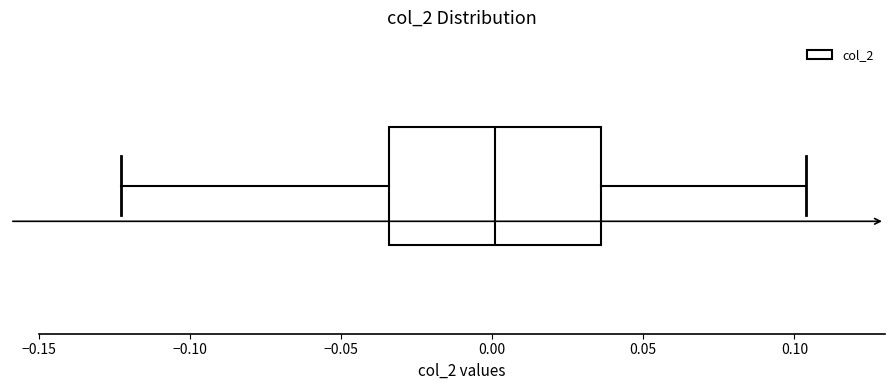

Transcribe this box plot: give where the median line is, the range the box spans, and where the two whiskers end, as read against the x-axis. The values are not printed on the chart, so give them approximately, as read against the axis.

median 0.000, box -0.035 to 0.035, whiskers -0.125 to 0.105